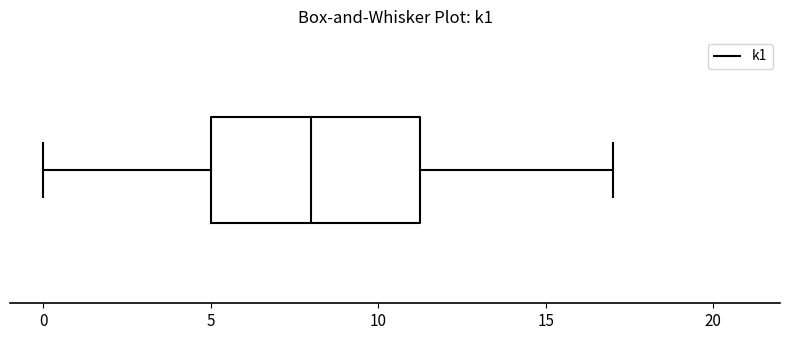

Transcribe this box plot: give where the median line is, the range the box spans, and where the two whiskers end, as read against the x-axis. The values are not printed on the chart, so give them approximately, as read against the axis.

median 8.0, box 5.0 to 11.5, whiskers 0.0 to 17.0